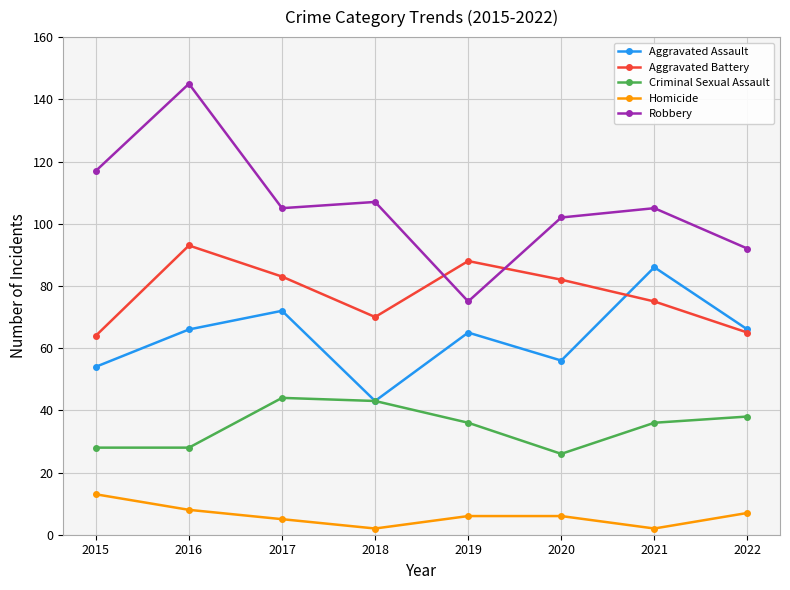

After their last crossing, which series has the higher values: Aggravated Battery or Robbery?

Robbery